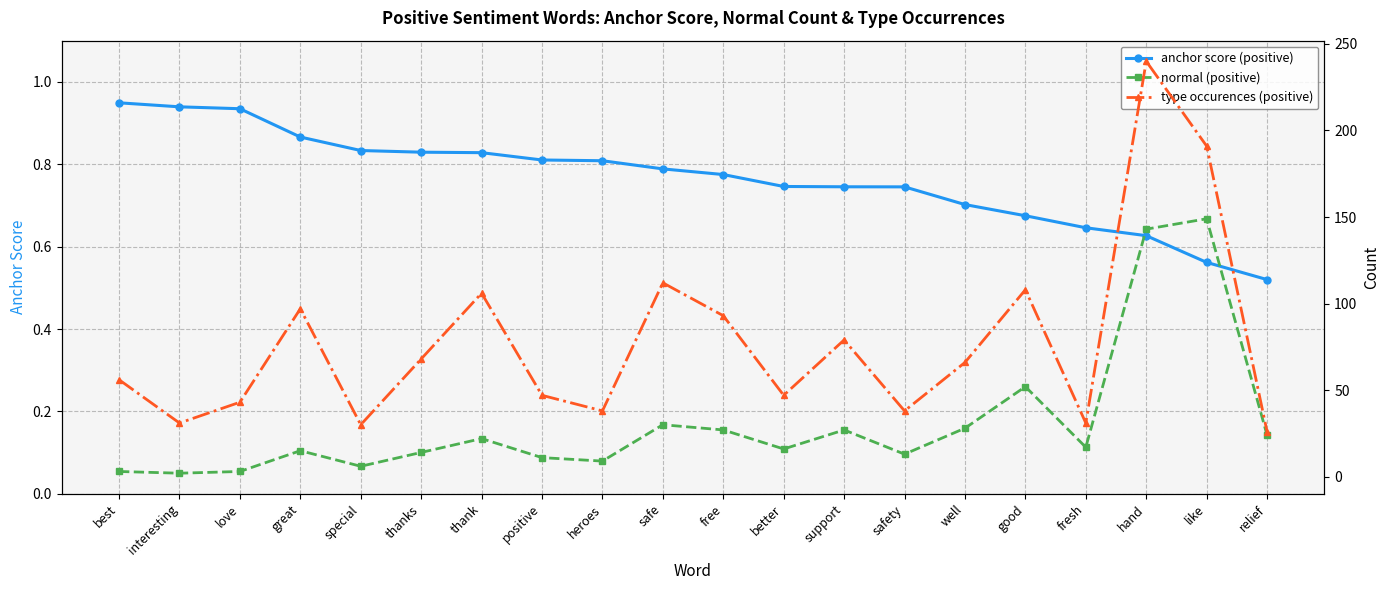

How many lines are shown in the chart?

3